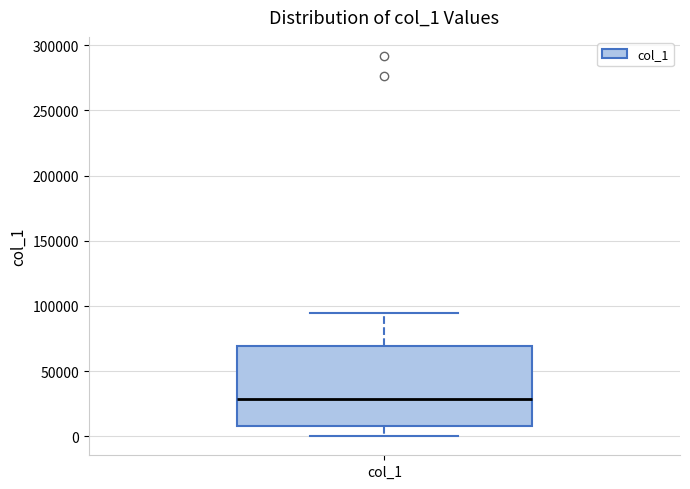

Where does the upper whisker of the box for col_1 end on the y-axis? The values are not printed on the chart, so give them approximately, as read against the axis.

95000